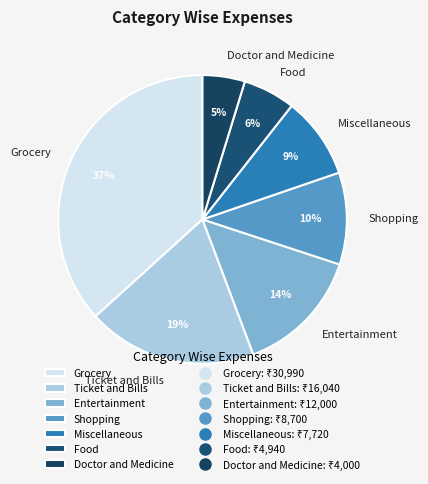

Is Doctor and Medicine the majority of the pie?

No